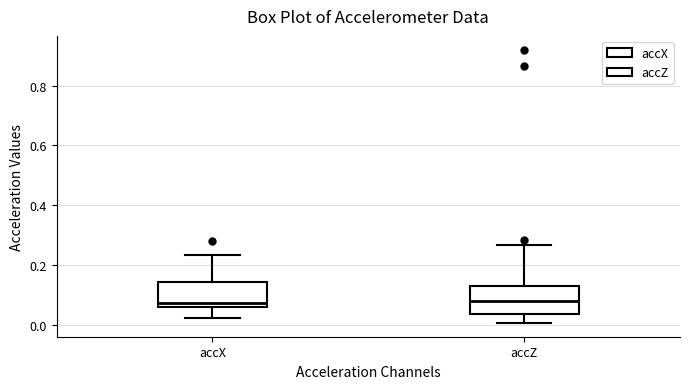

Where does the upper whisker of the box for accX end on the y-axis? The values are not printed on the chart, so give them approximately, as read against the axis.

0.24